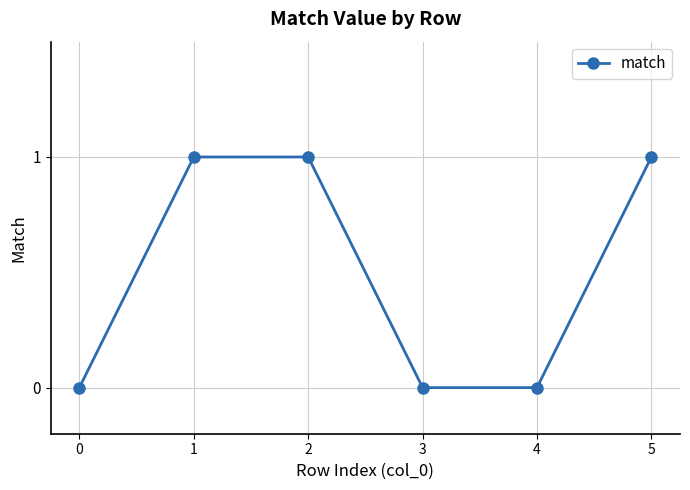

What is the maximum value shown in the chart?

1